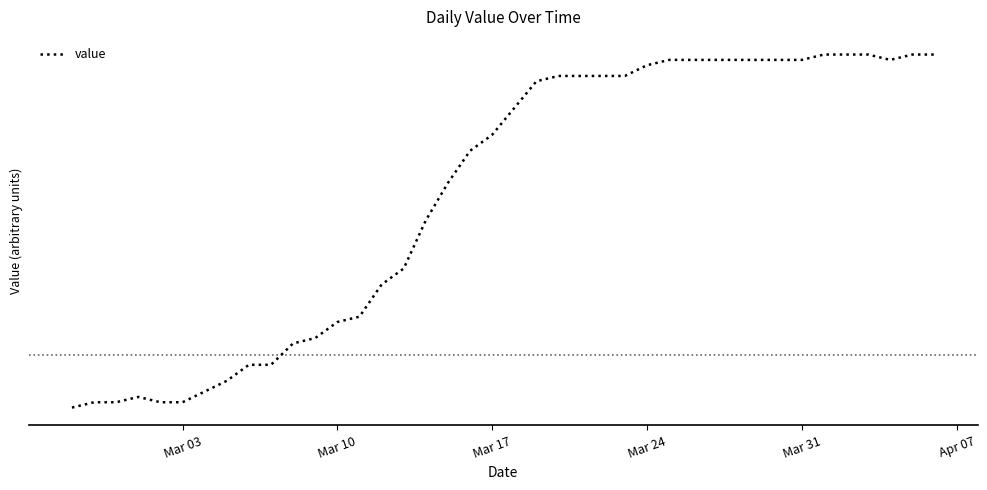

Is this an area chart (filled region under the line)?

No